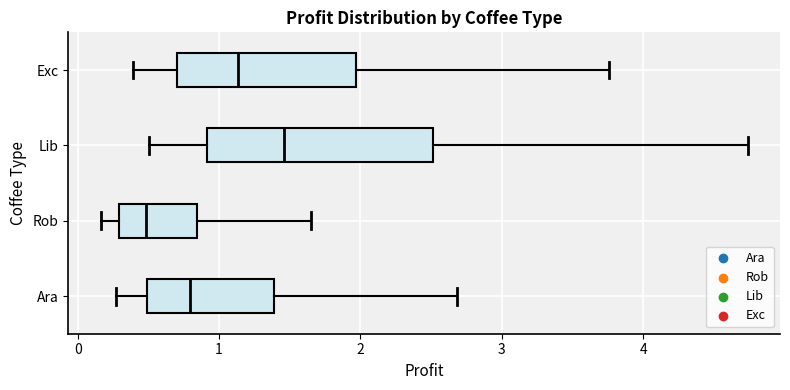

Which box's median line is the furthest to the left?

Rob